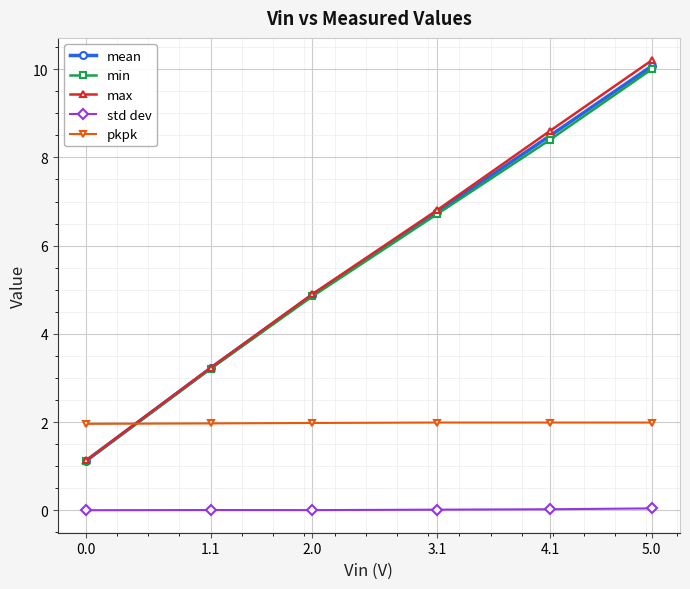

What is the value of the max point at the 4th from the left?

6.8